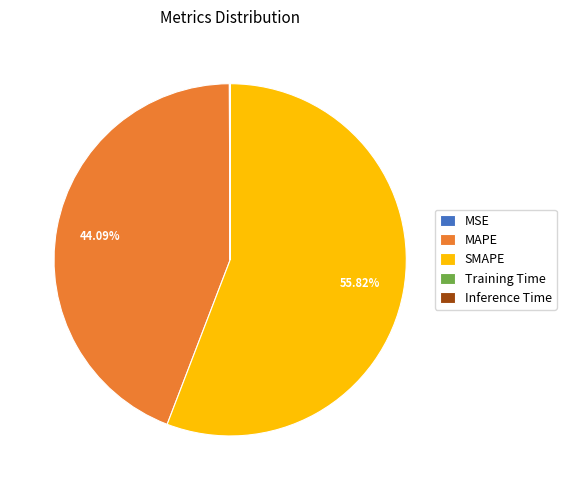

True or false: SMAPE accounts for 66% of the total.

False